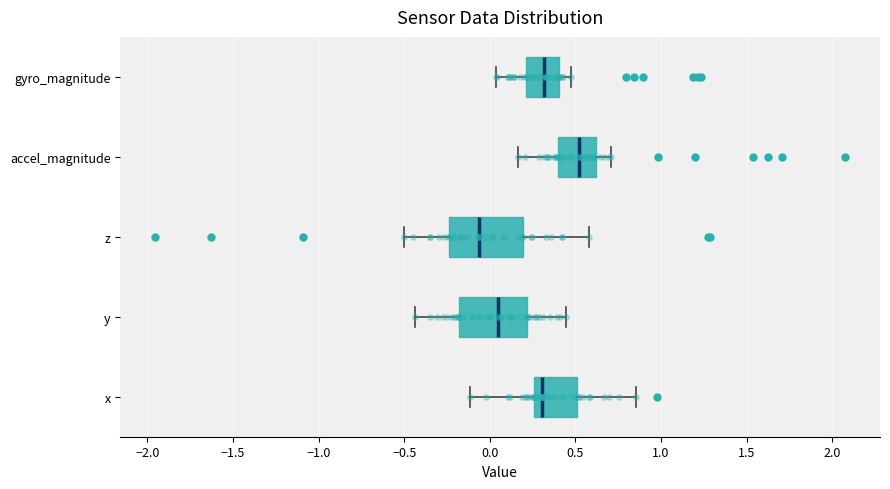

Where does the right whisker of the box for z end on the x-axis? The values are not printed on the chart, so give them approximately, as read against the axis.

0.60